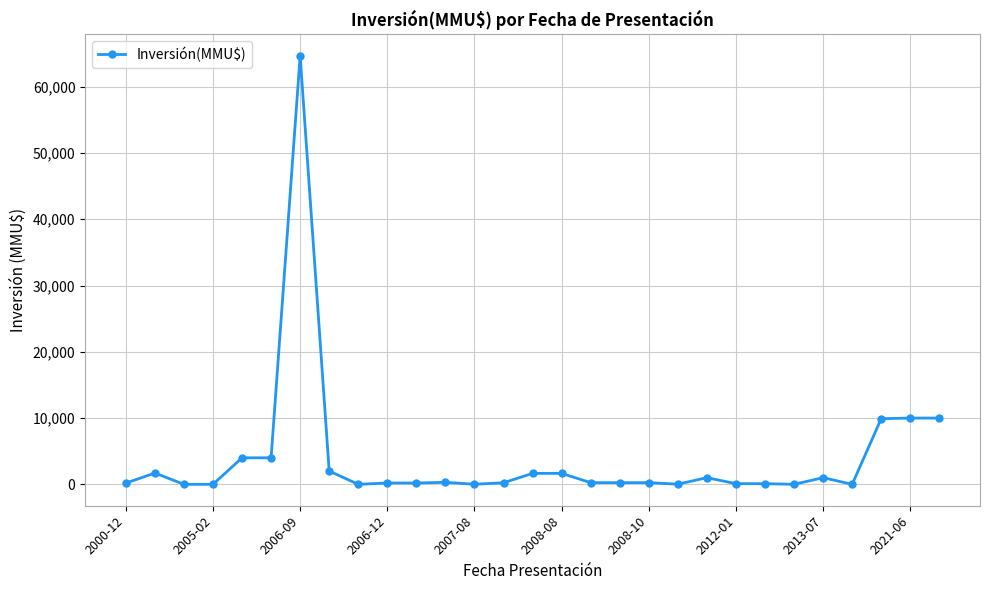

What is the greatest value displayed?

64655